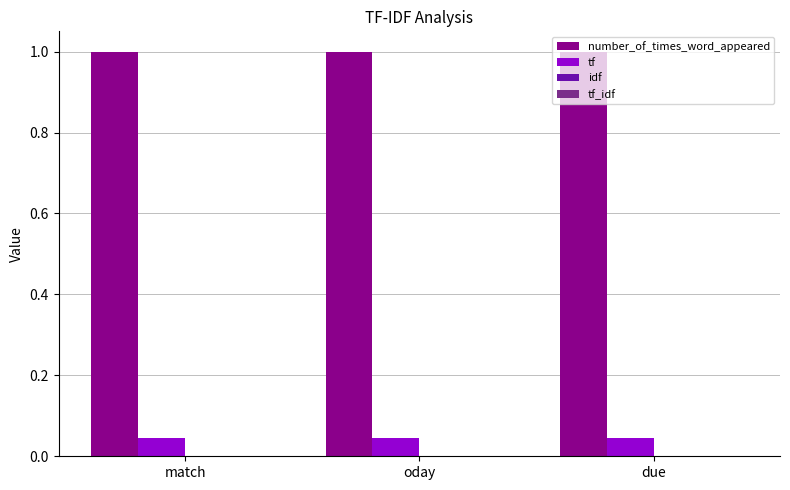

What is the total value across all series at match?

1.0